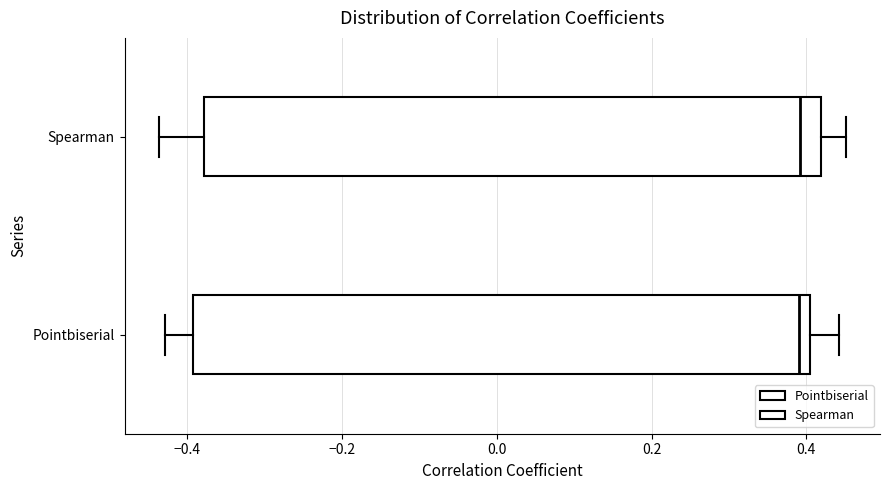

Reading bottom to top, transcribe this box plot: for each box, give where its median line is, the range the box spans, and where its two whiskers end, as read against the x-axis. The values are not printed on the chart, so give them approximately, as read against the axis.

Pointbiserial: median 0.40 (just left of the box's right edge), box -0.40 to 0.40, whiskers -0.42 to 0.44
Spearman: median 0.40, box -0.38 to 0.42, whiskers -0.44 to 0.46